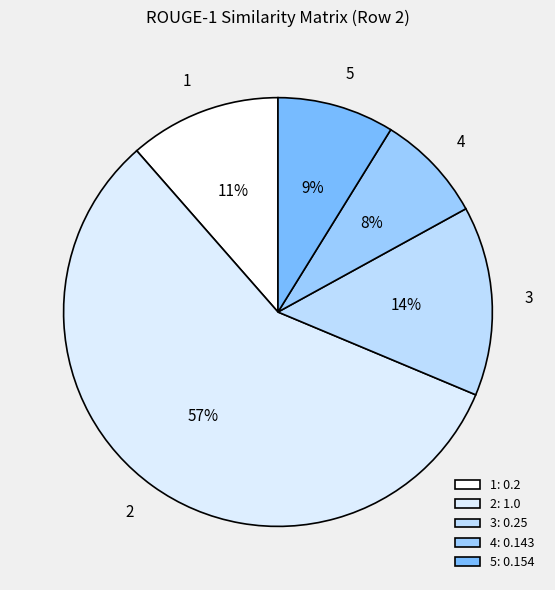

What is the smallest slice in the pie chart?

4